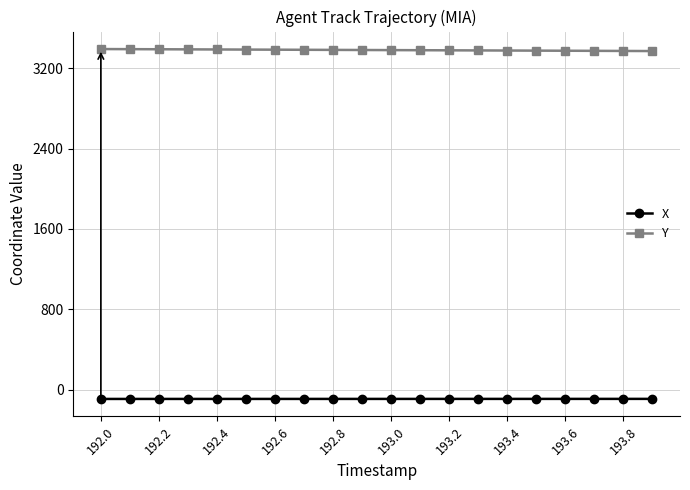

What is the value of the X point at the 13th from the left?

-89.9